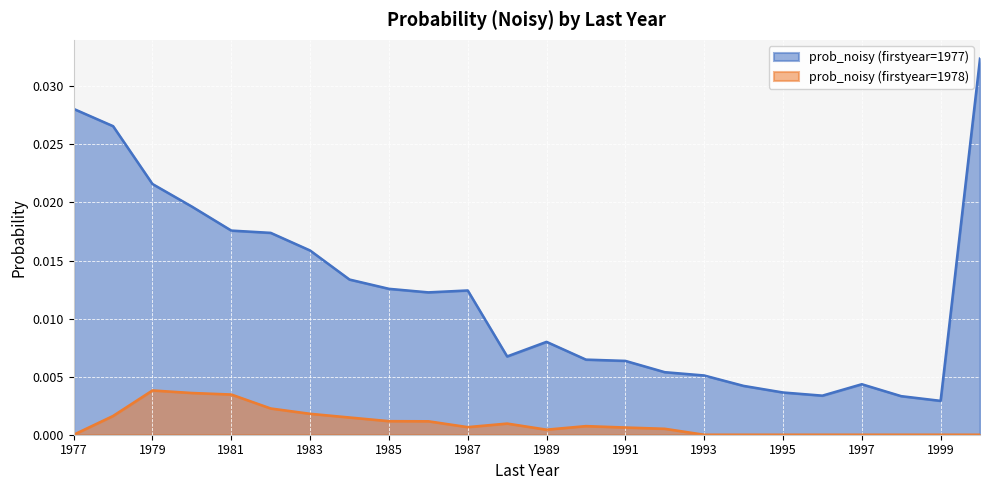

True or false: prob_noisy (firstyear=1977) has a value of 0.0 at 1979.

False